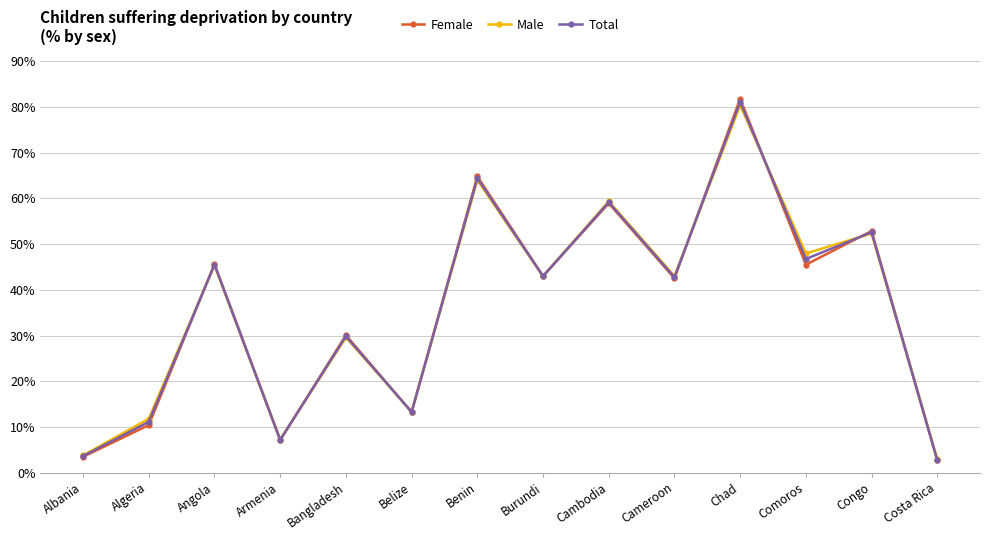

The Female series shows 95.9 at Cambodia. True or false?

False